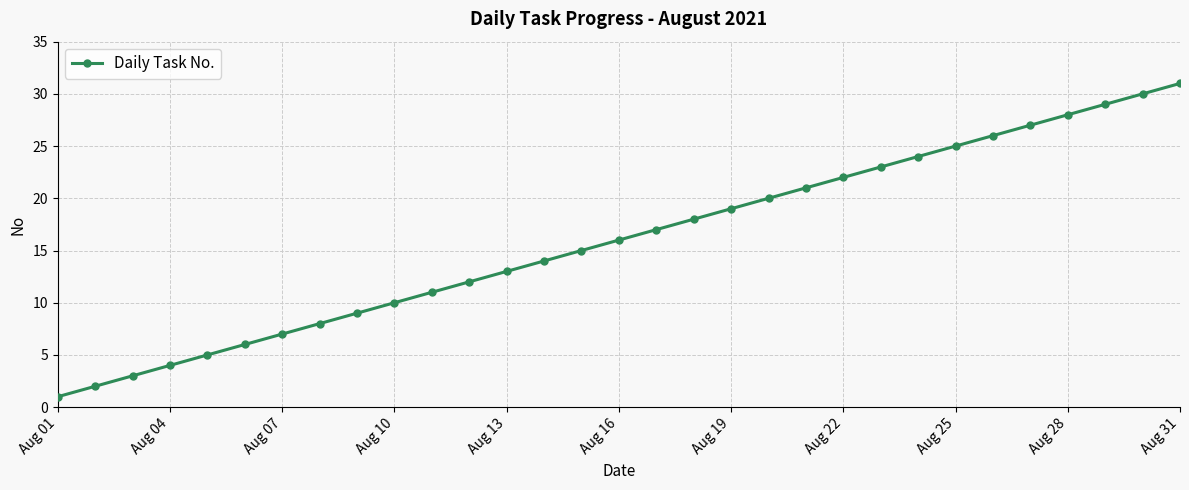

True or false: there are more than 1 points higher than both neighbors.

False